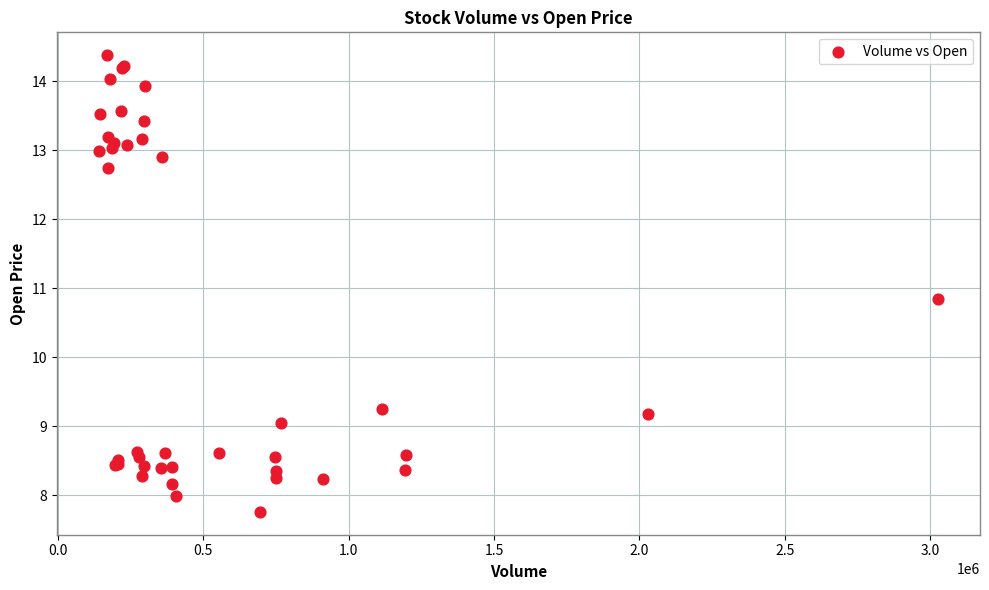

What Y value in the scatter plot is closest to 11?

10.9